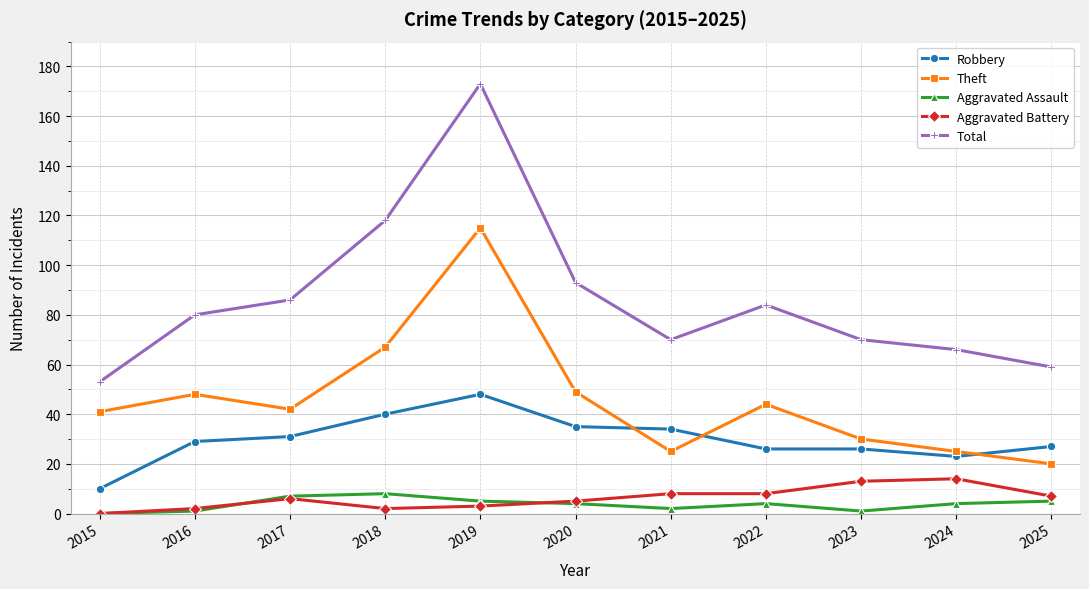

Reading right to left, what are all the values shown in this chart?

Robbery: 2025=27	2024=23	2023=26	2022=26	2021=34	2020=35	2019=48	2018=40	2017=31	2016=29	2015=10
Theft: 2025=20	2024=25	2023=30	2022=44	2021=25	2020=49	2019=115	2018=67	2017=42	2016=48	2015=41
Aggravated Assault: 2025=5	2024=4	2023=1	2022=4	2021=2	2020=4	2019=5	2018=8	2017=7	2016=1	2015=0
Aggravated Battery: 2025=7	2024=14	2023=13	2022=8	2021=8	2020=5	2019=3	2018=2	2017=6	2016=2	2015=0
Total: 2025=59	2024=66	2023=70	2022=84	2021=70	2020=93	2019=173	2018=118	2017=86	2016=80	2015=53